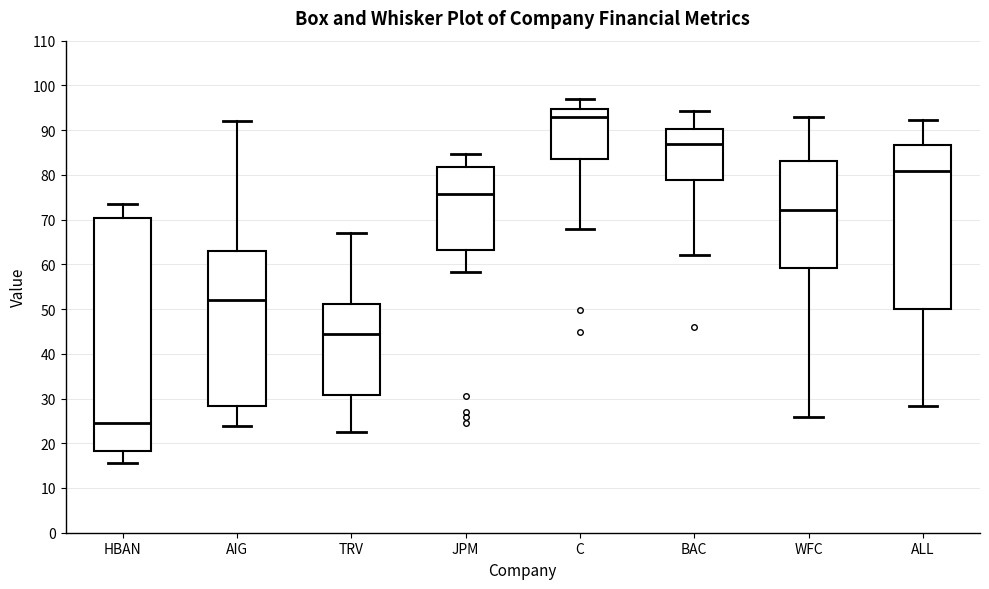

Which box's median line is the lowest?

HBAN